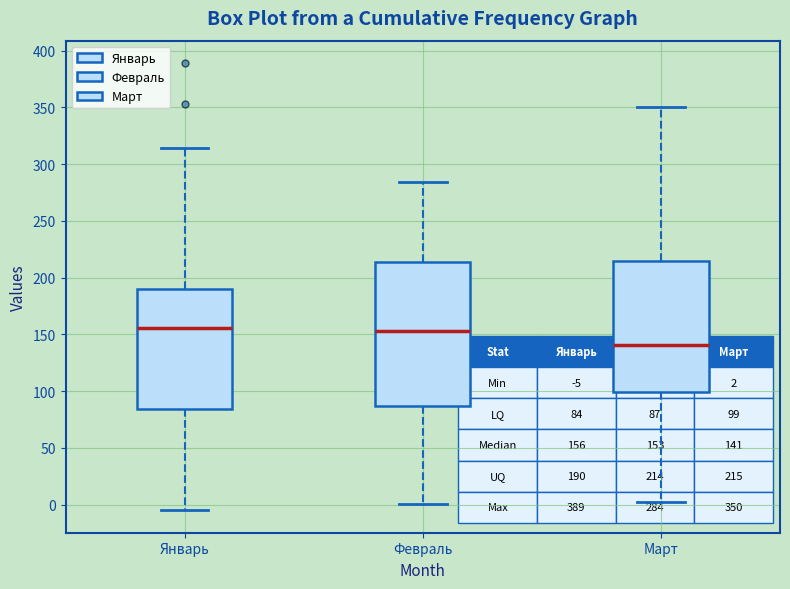

Which box is the tallest, from its lower edge to its upper edge?

Февраль